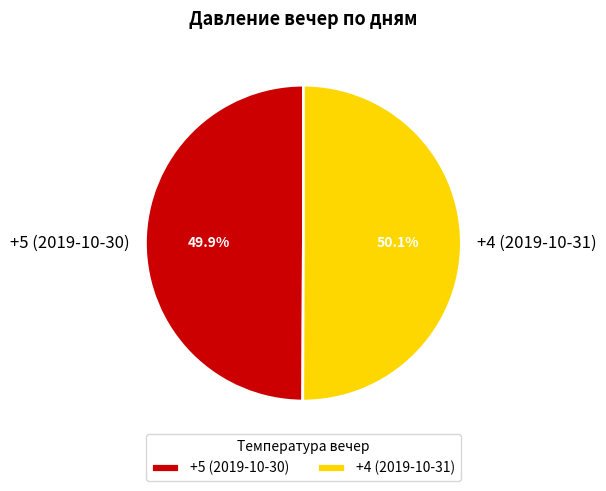

Approximately how many times larger is the value at +5 (2019-10-30) compared to +4 (2019-10-31)?

1.0